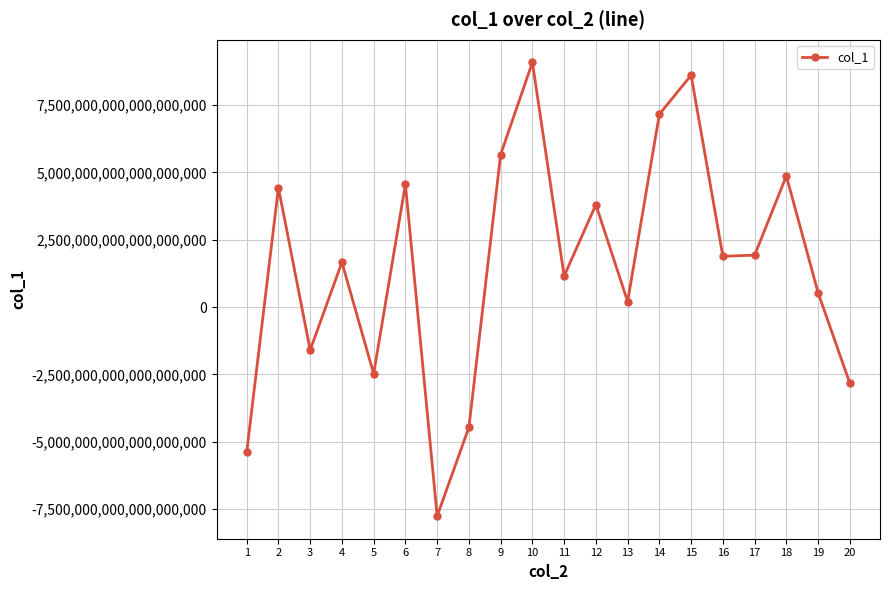

The value at 15 is 14256134646039408640. True or false?

False